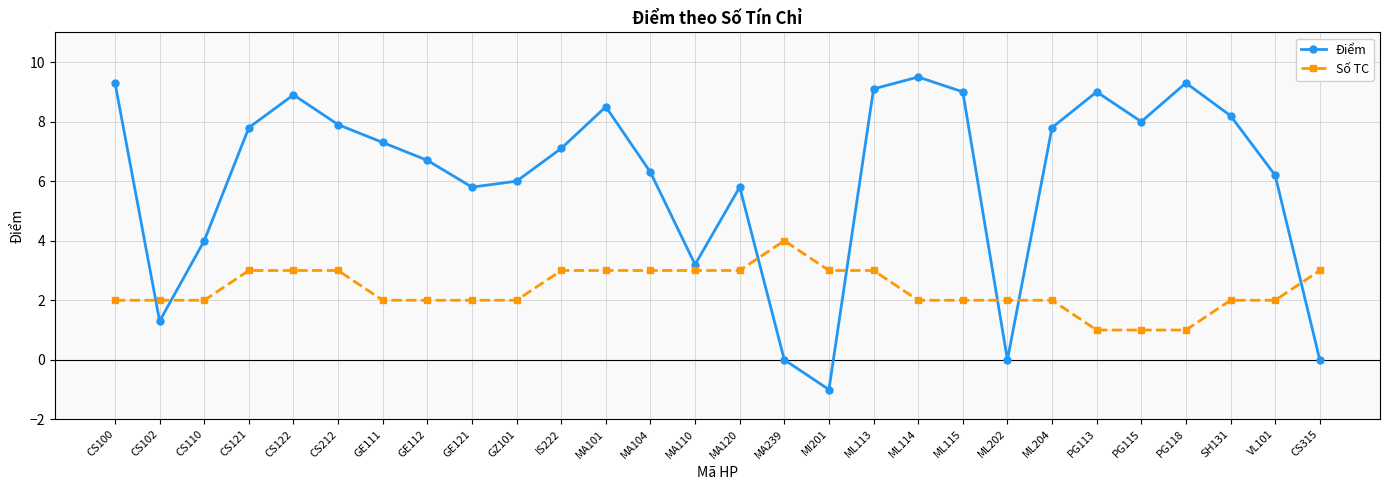

Rank the series by their average value, from highest to lowest.

Điểm, Số TC